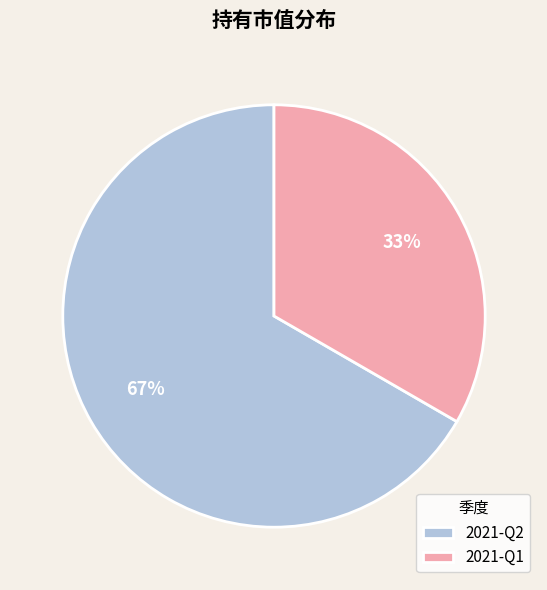

Which has a higher value, 2021-Q2 or 2021-Q1?

2021-Q2